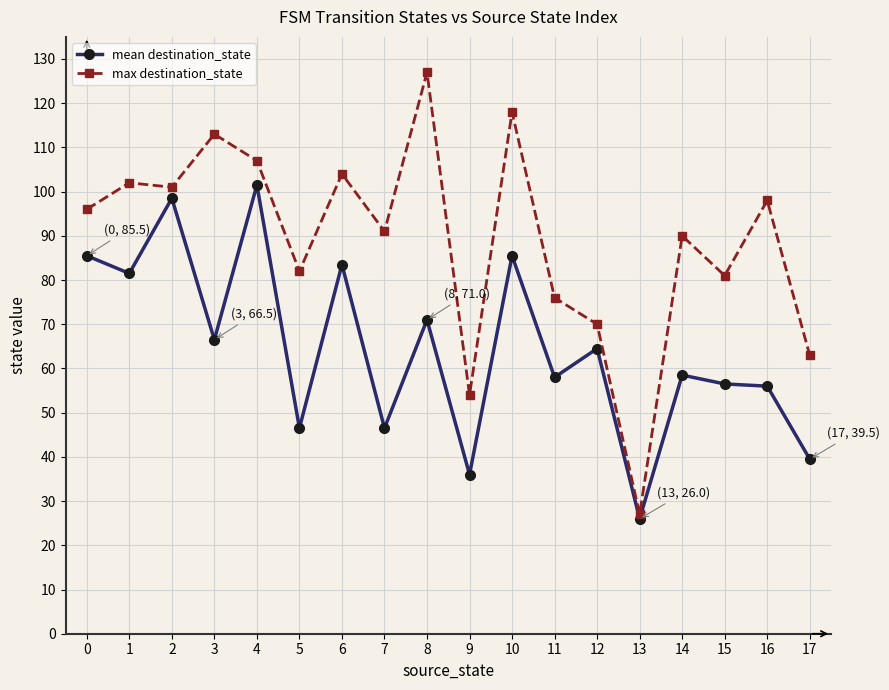

What is the total value across all series at 2?

199.5